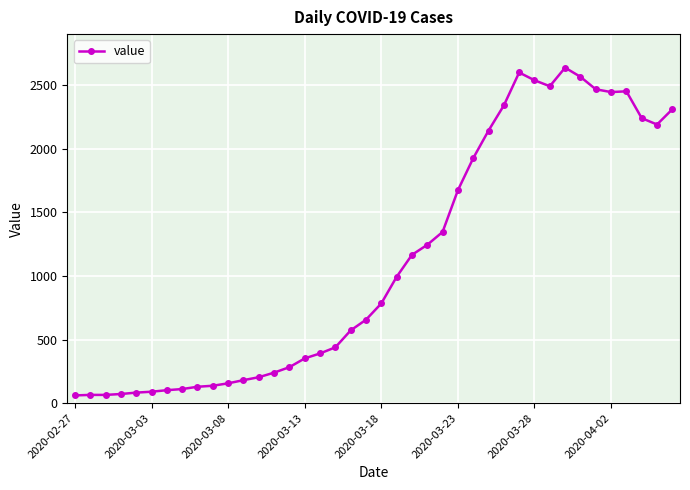

True or false: the data has more than 2 interior local peaks.

True